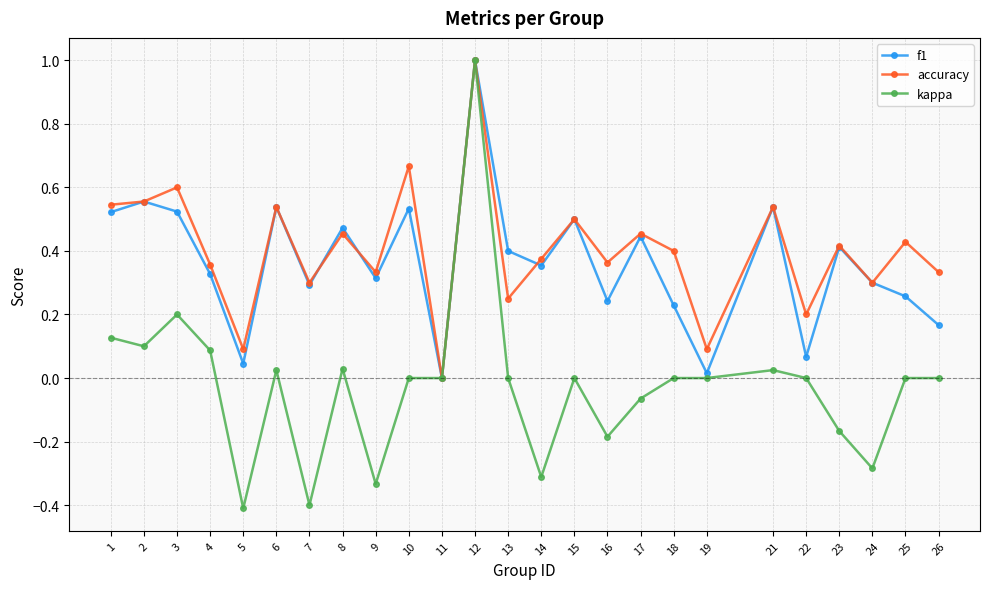

Rank the series at 13 from highest to lowest value.

f1, accuracy, kappa